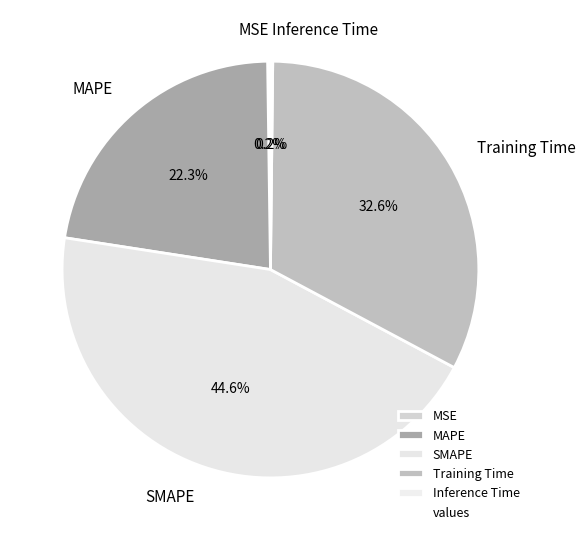

Does MAPE represent more than half of the total?

No